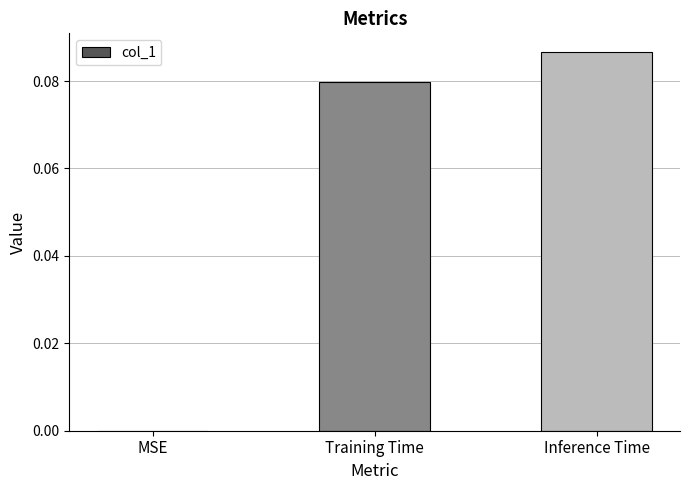

The value at MSE is 0.1. True or false?

False